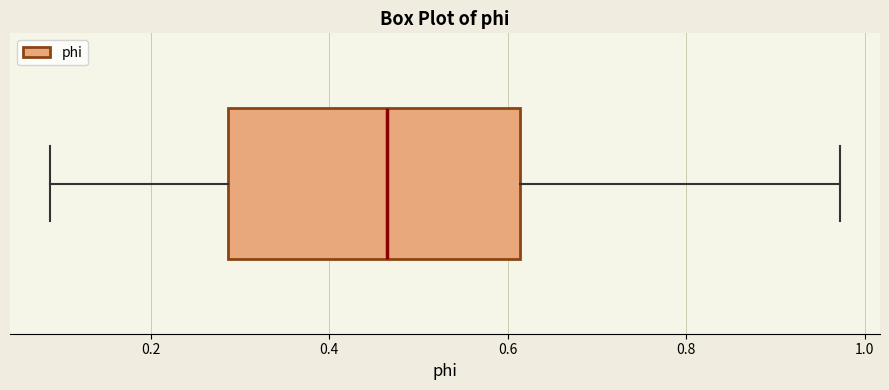

Read this box plot against the x-axis: the position of the median line, the range covered by the box, and the ends of both whiskers. The values are not printed on the chart, so give them approximately, as read against the axis.

median 0.46, box 0.28 to 0.62, whiskers 0.08 to 0.98